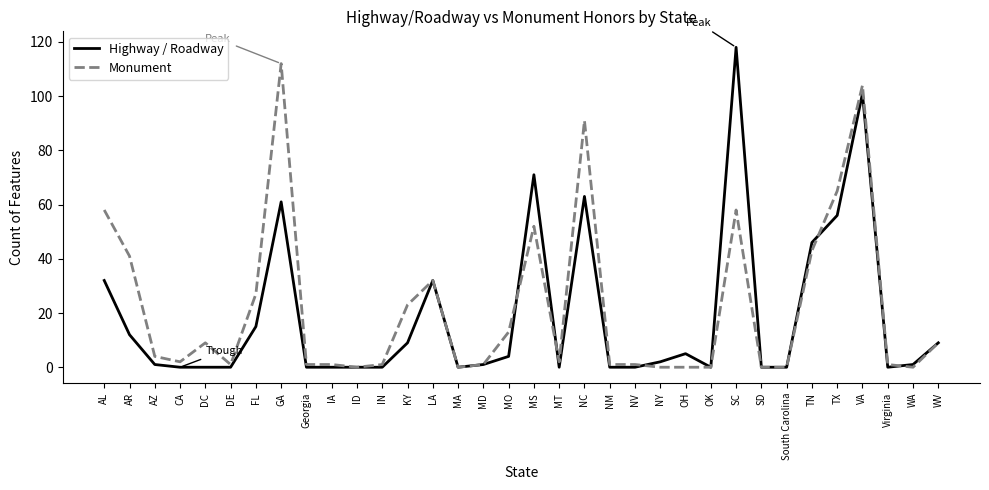

True or false: Highway / Roadway has a value of -61 at NM.

False